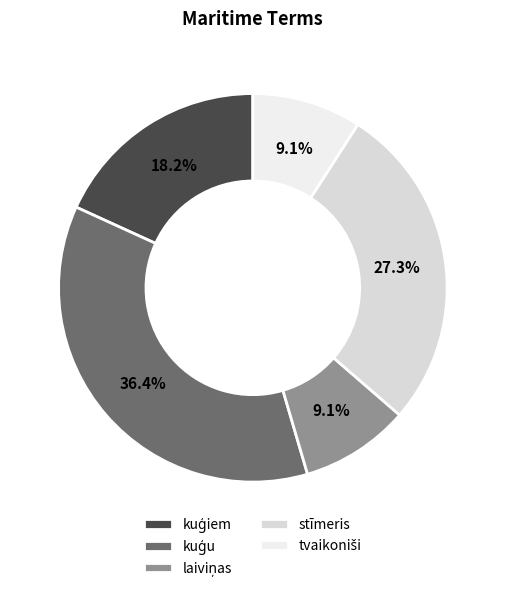

Is there any slice that represents more than half of the pie?

No